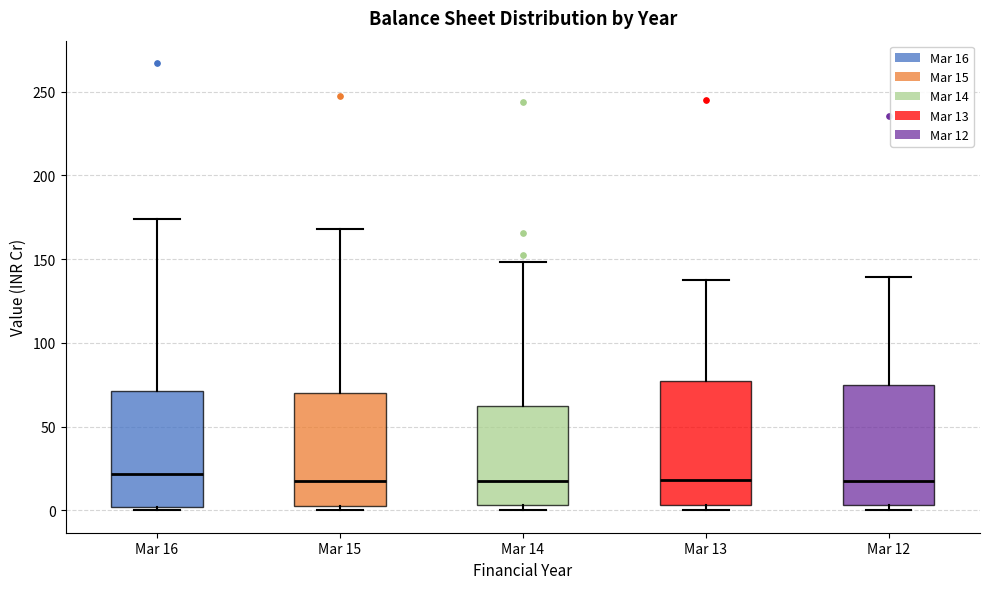

Reading left to right, transcribe this box plot: for each box, give where its median line is, the range the box spans, and where its two whiskers end, as read against the y-axis. The values are not printed on the chart, so give them approximately, as read against the axis.

Mar 16: median 20, box 0 to 70, whiskers 0 (just below the box's lower edge) to 175
Mar 15: median 15, box 5 to 70, whiskers 0 to 170
Mar 14: median 15, box 5 to 60, whiskers 0 to 150
Mar 13: median 20, box 5 to 75, whiskers 0 to 135
Mar 12: median 15, box 5 to 75, whiskers 0 to 140